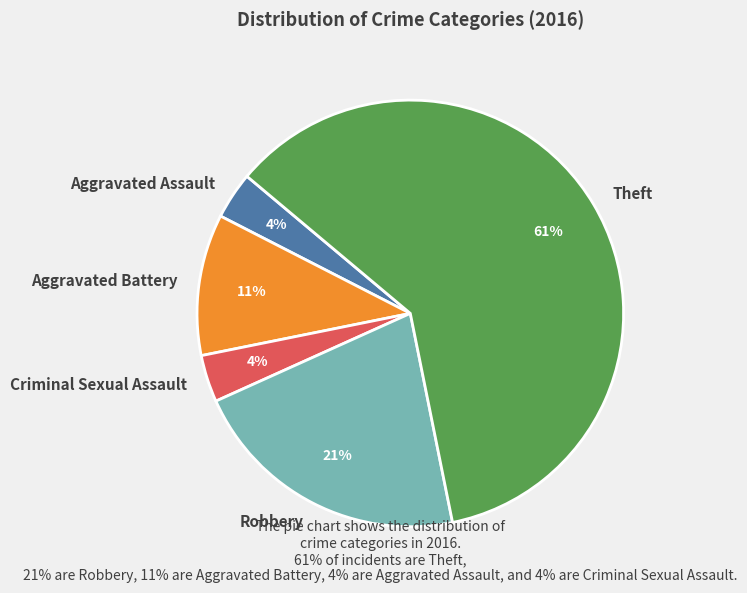

To the nearest percent, what percentage of the pie is Aggravated Battery?

11%